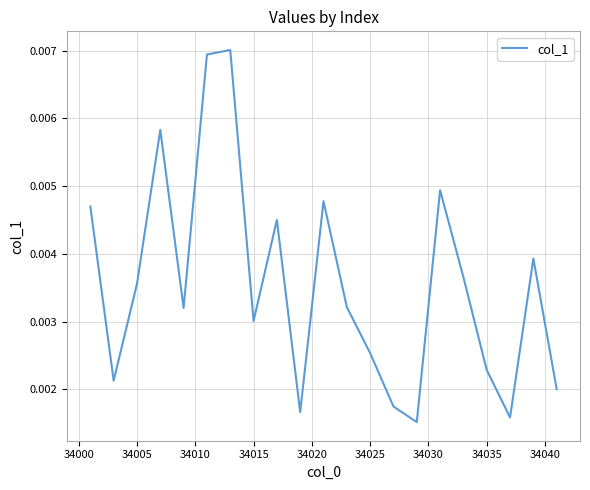

Does the chart have visible grid lines?

Yes